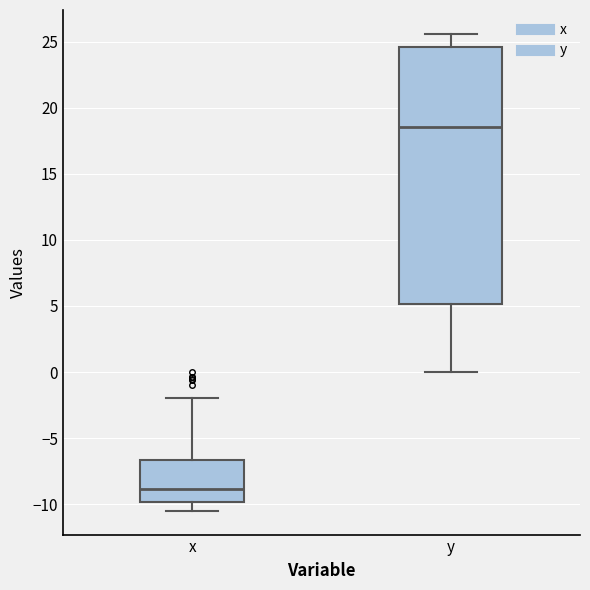

Reading left to right, read every box against the y-axis: the position of its median line, the range the box covers, and the ends of its whiskers. The values are not printed on the chart, so give them approximately, as read against the axis.

x: median -9.0, box -10.0 to -6.5, whiskers -10.5 to -2.0
y: median 18.5, box 5.0 to 24.5, whiskers 0.0 to 25.5